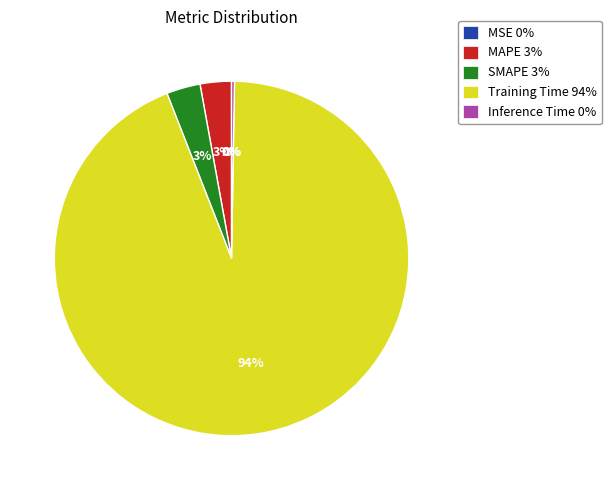

Which slice represents more than half of the pie?

Training Time